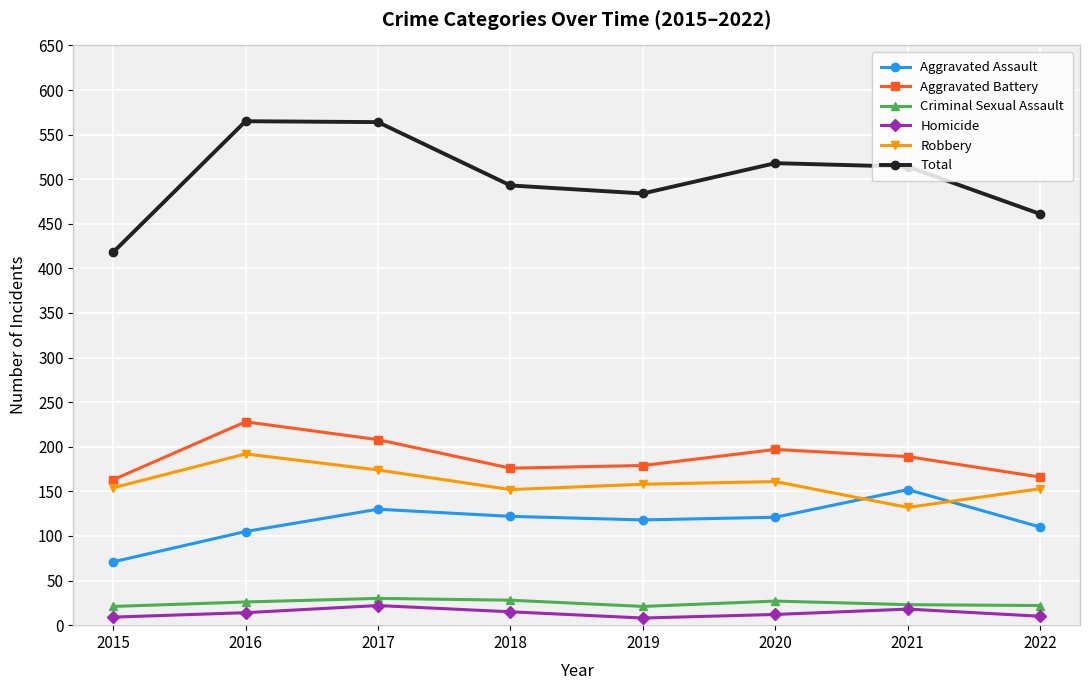

True or false: Homicide and Aggravated Battery cross at least once.

False